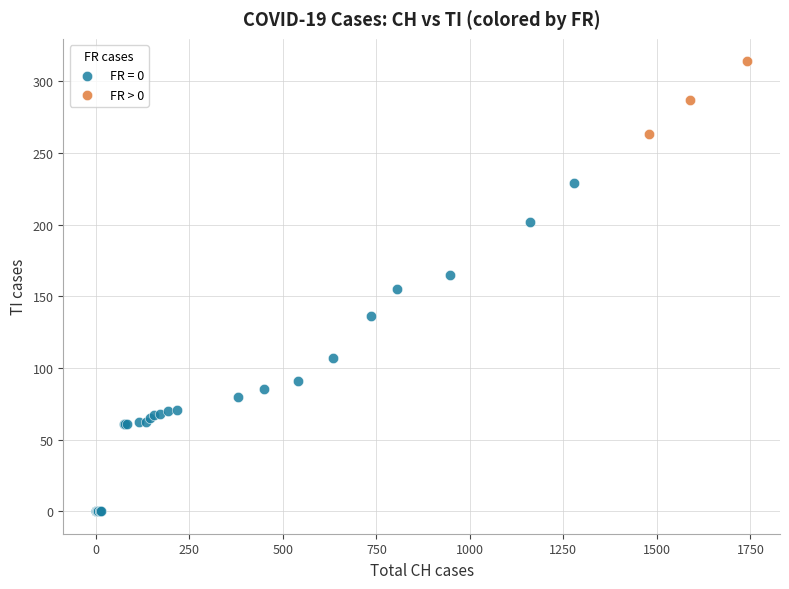

Which series has the largest Y range (max minus min)?

FR = 0